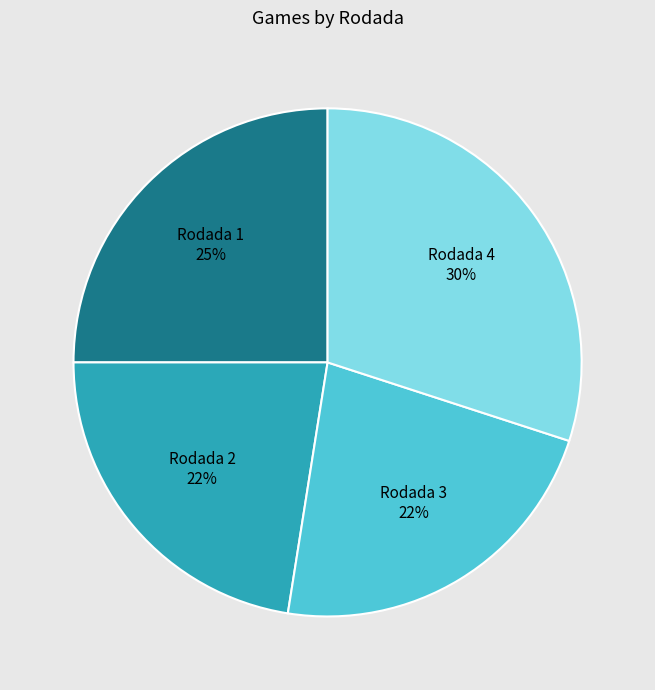

The Rodada 1 slice represents 25% of the pie. True or false?

True